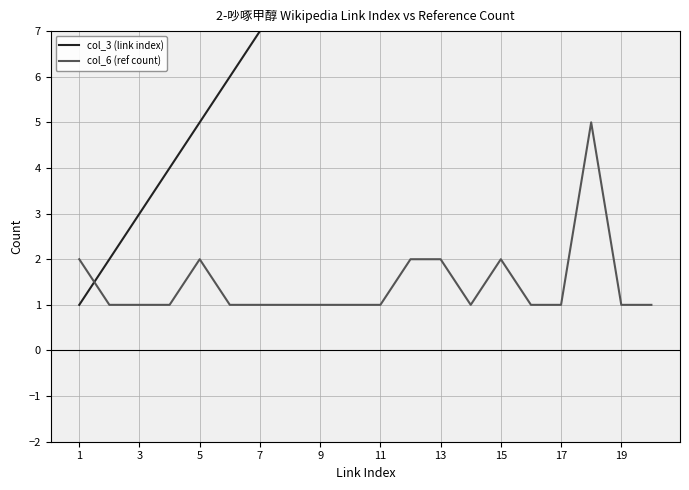

What is the approximate value of col_6 (ref count) at 13?

2